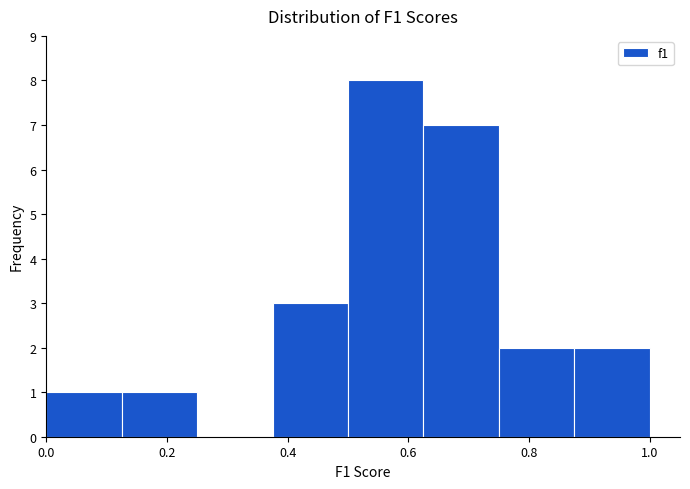

How tall is the bar that spans 0.750 to 0.875 on the x-axis? Neither the bar edges nor the heights are printed on the chart, so give them approximately, as read against the axes.

2